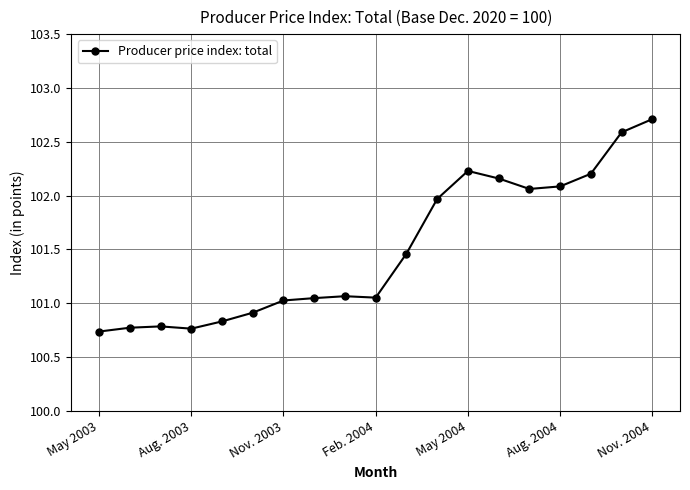

True or false: the data has more than 0 interior local peaks.

True